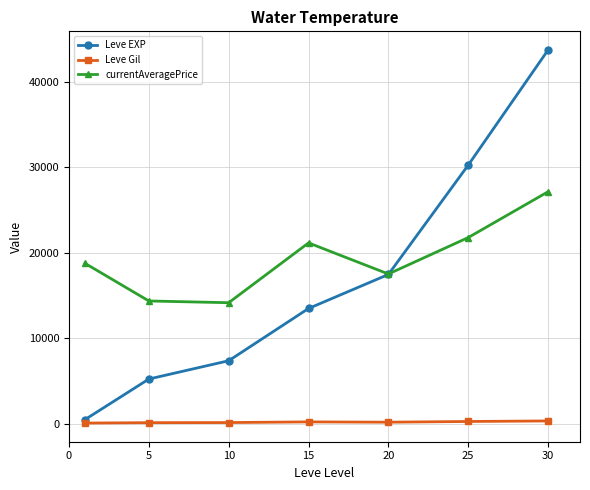

Which series has the largest total across all categories?

currentAveragePrice